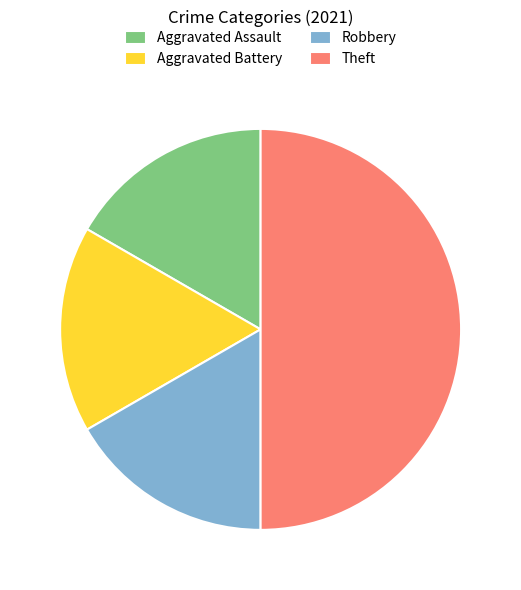

Do Aggravated Battery and Theft together represent more than half of the pie?

Yes